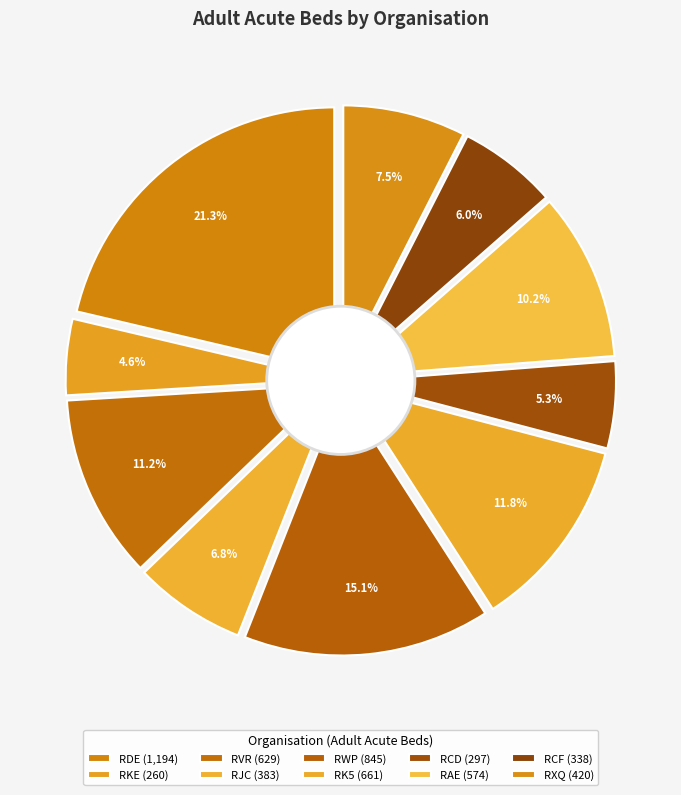

To the nearest percent, what is the difference between the largest and smallest slice percentages?

17%